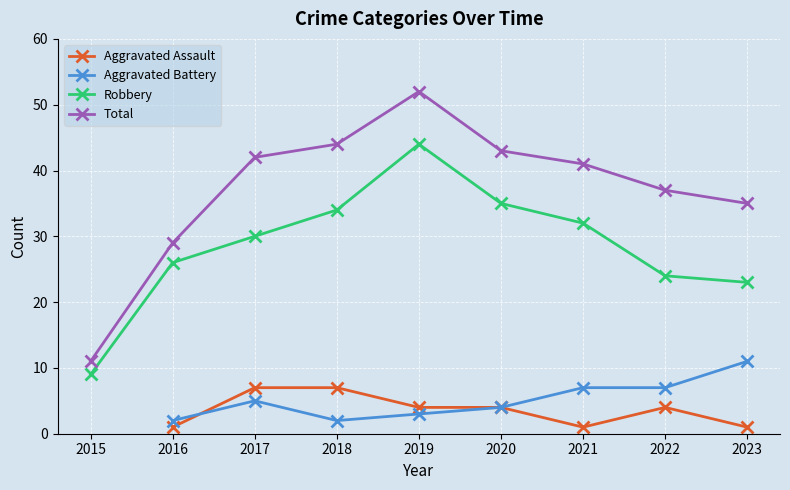

Which category has the highest value in the Total series?

2019